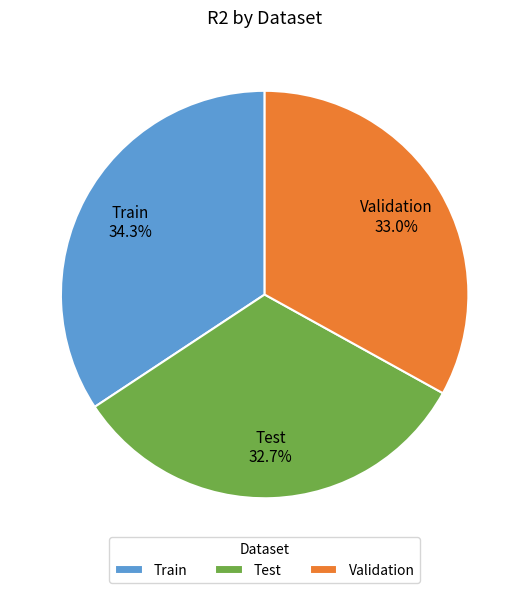

True or false: Train accounts for 28% of the total.

False